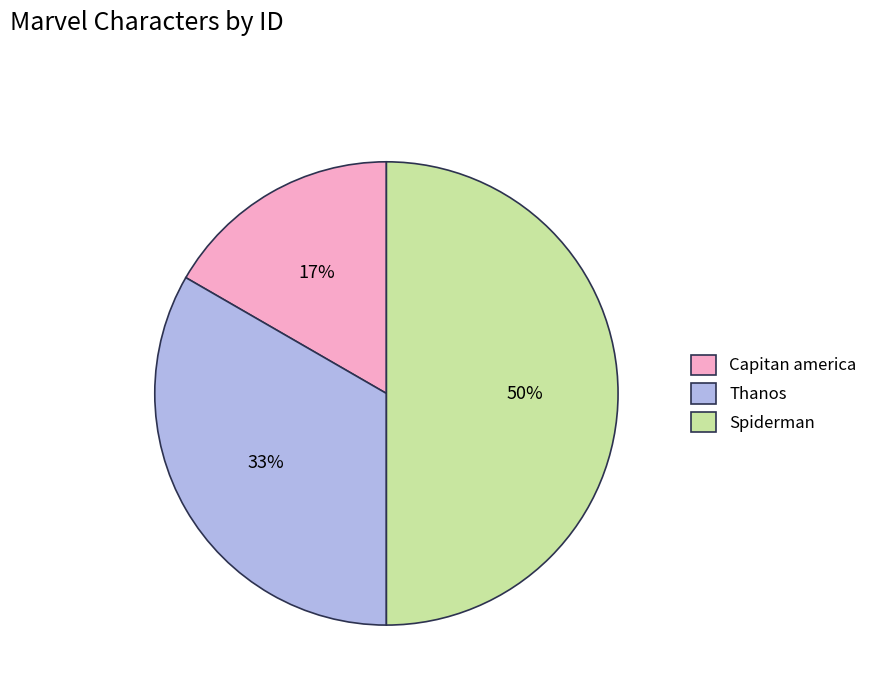

Combined, do Spiderman and Thanos account for over 50%?

Yes